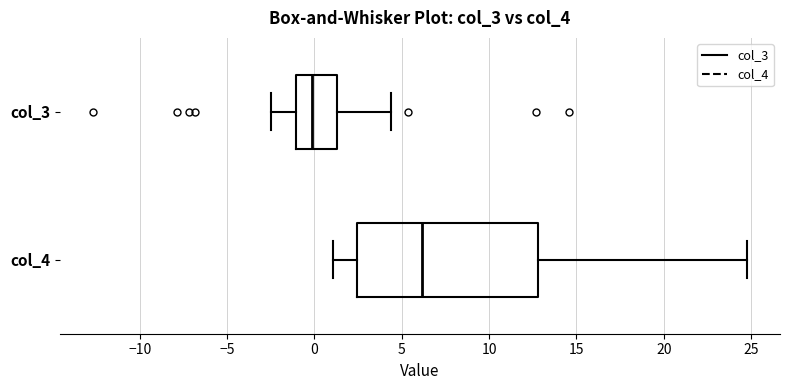

Where does the median line of the box for col_4 sit on the x-axis? The values are not printed on the chart, so give them approximately, as read against the axis.

6.0